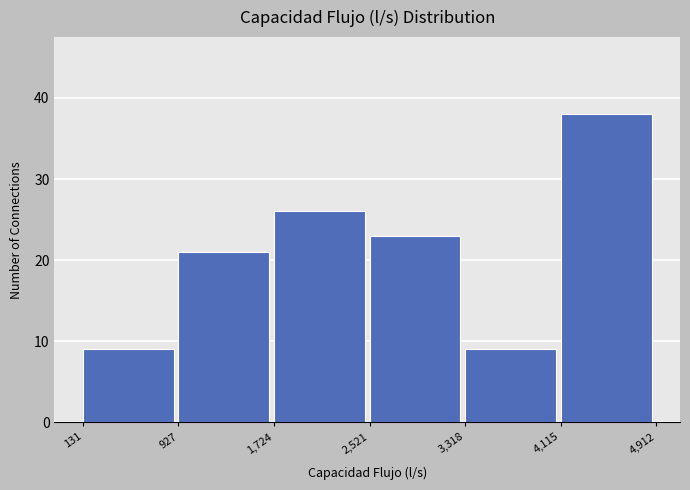

Over which range of the x-axis is the bar tallest?

4,115 to 4,912